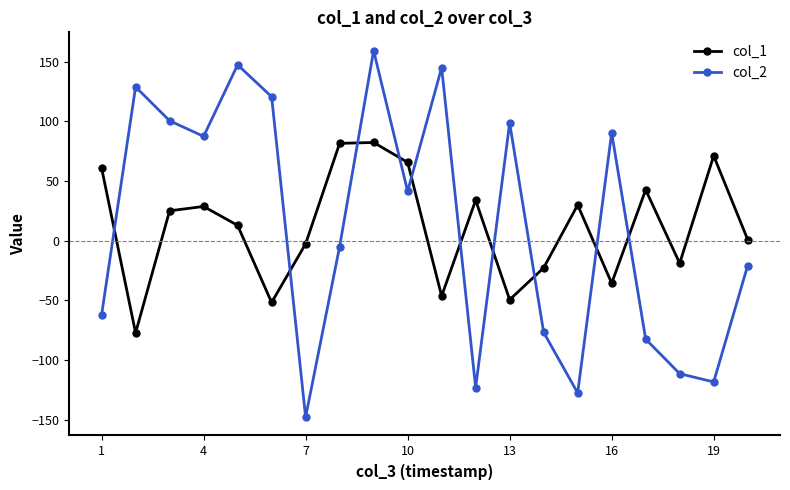

List the series in order of their peak value, lowest first.

col_1, col_2